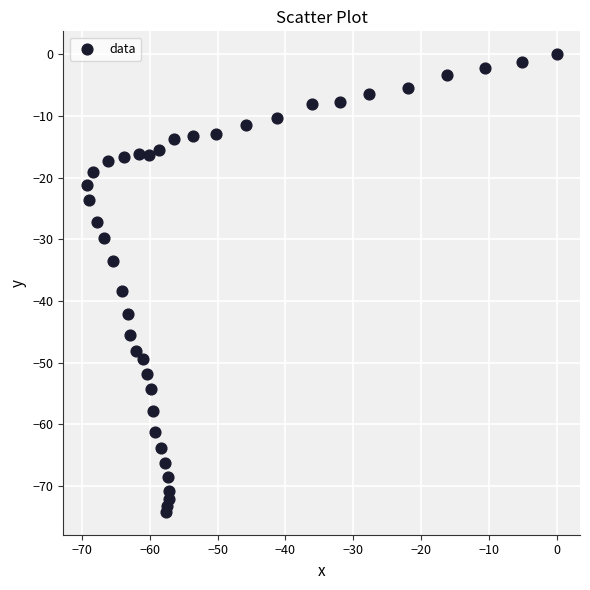

What is the range of Y values (max minus min)?

74.2